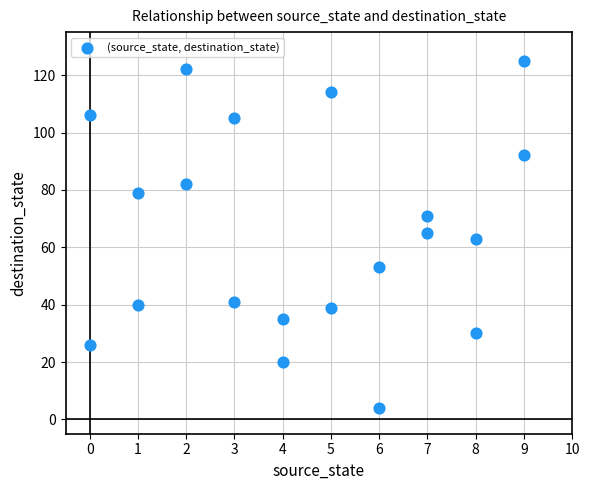

What is the range of Y values (max minus min)?

121